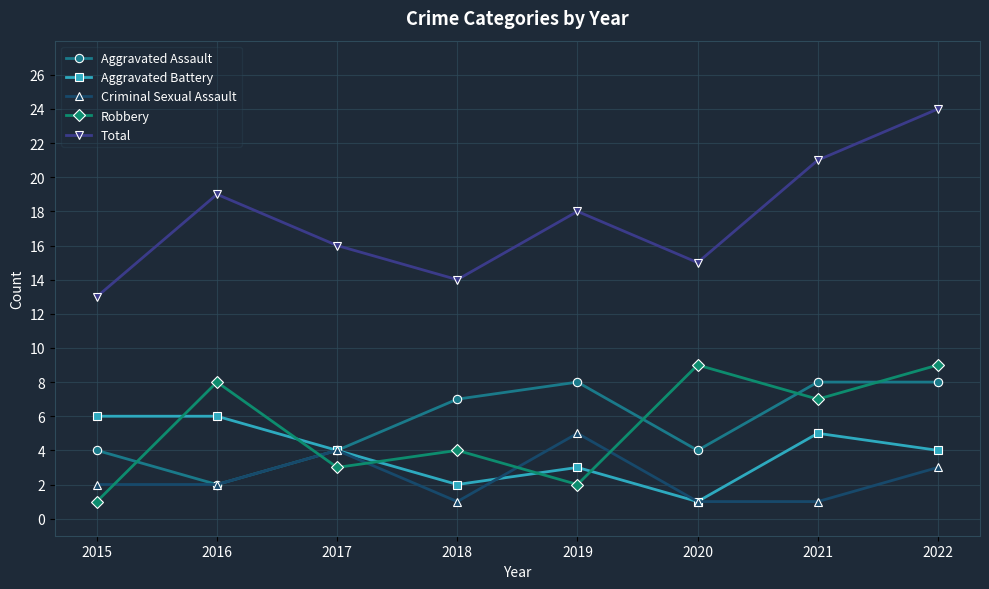

Reading right to left, extract all data points from this chart.

Aggravated Assault: 8	8	4	8	7	4	2	4
Aggravated Battery: 4	5	1	3	2	4	6	6
Criminal Sexual Assault: 3	1	1	5	1	4	2	2
Robbery: 9	7	9	2	4	3	8	1
Total: 24	21	15	18	14	16	19	13